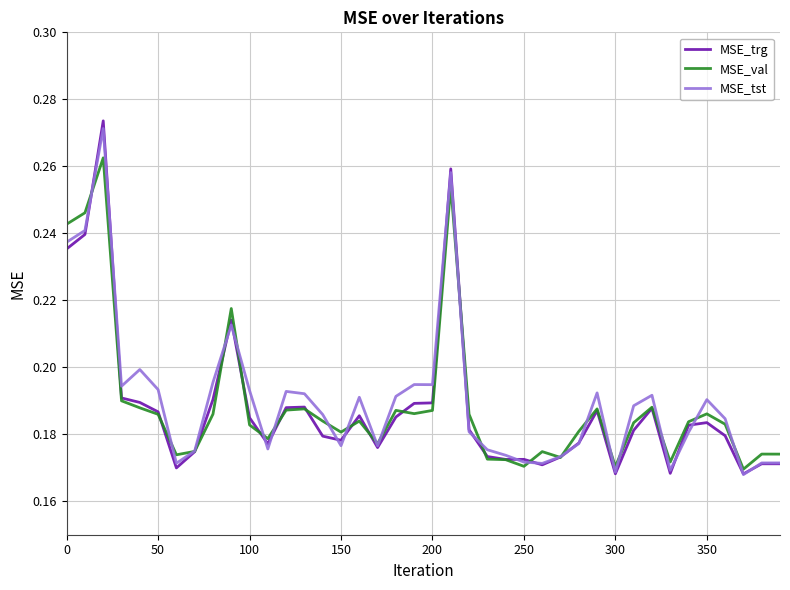

Which series has the largest range (max minus min)?

MSE_trg